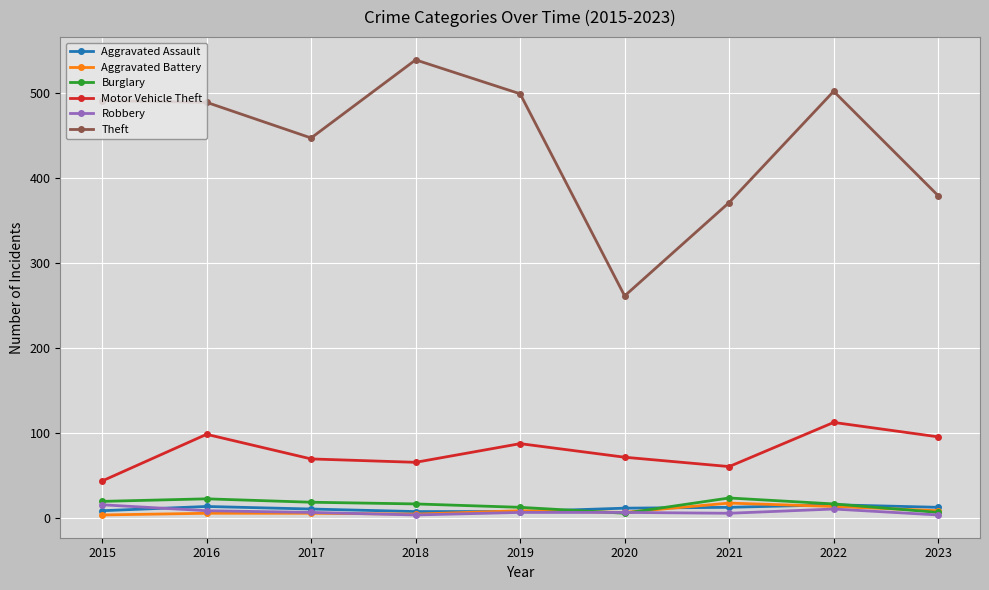

What is the value of the Robbery point at the 3rd from the left?

6